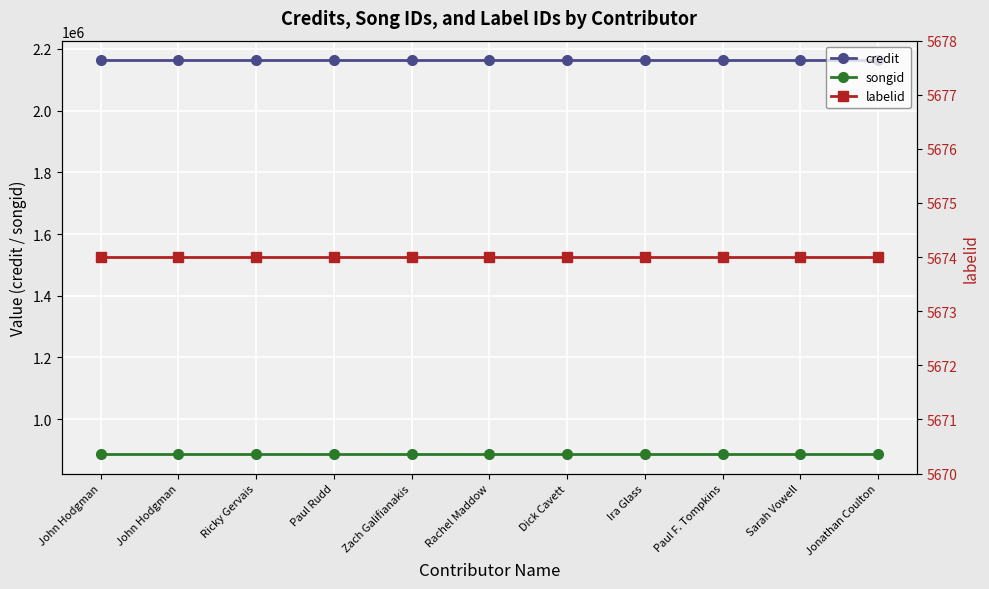

What is the value of the labelid point at the 1st from the left?

5674